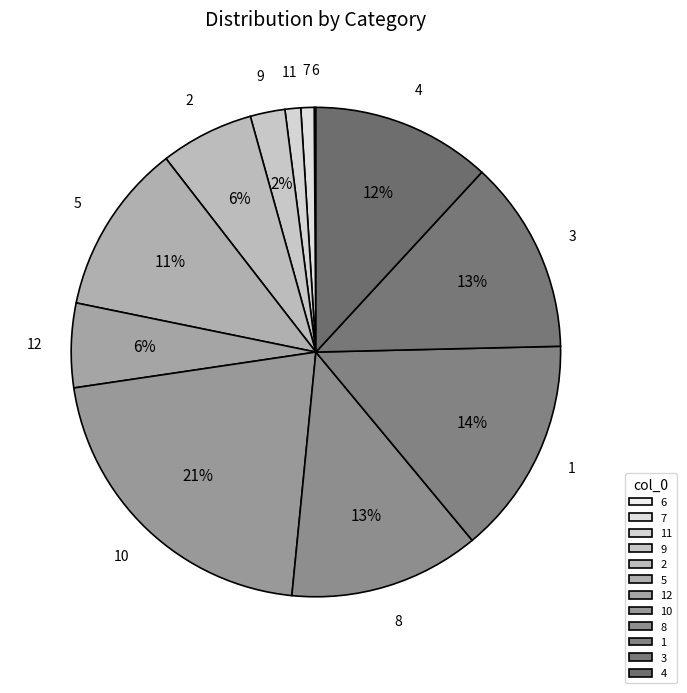

To the nearest percent, what percentage of the pie is 5?

11%